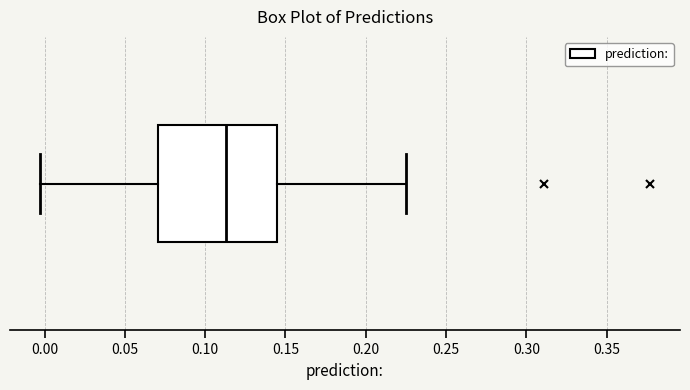

Where does the left whisker of the box end on the x-axis? The values are not printed on the chart, so give them approximately, as read against the axis.

-0.005